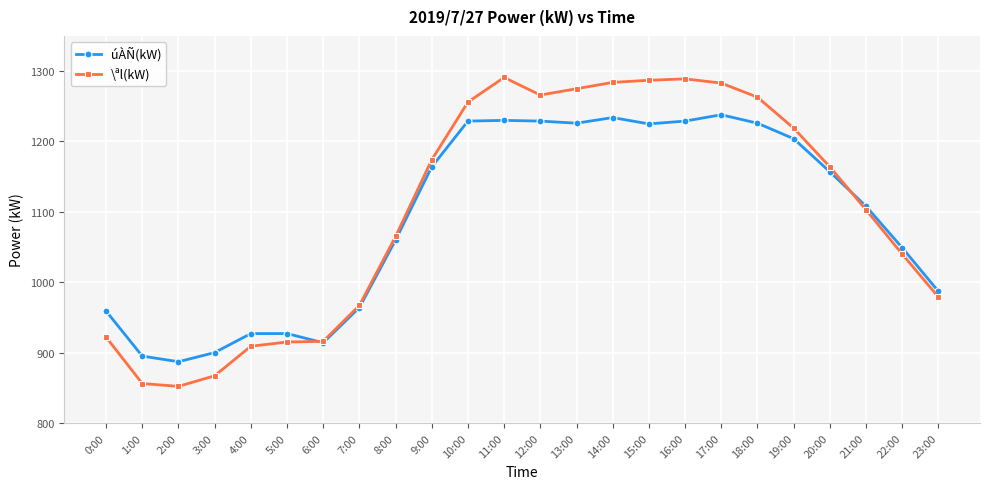

List the series in order of their overall mean, highest first.

\ªl(kW), úÀÑ(kW)